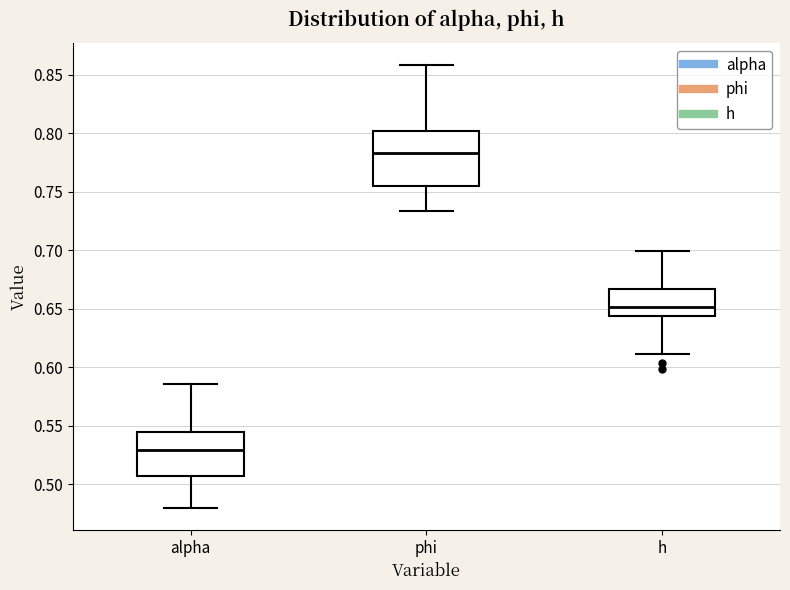

Reading left to right, read every box against the y-axis: the position of its median line, the range the box covers, and the ends of its whiskers. The values are not printed on the chart, so give them approximately, as read against the axis.

alpha: median 0.530, box 0.505 to 0.545, whiskers 0.480 to 0.585
phi: median 0.785, box 0.755 to 0.800, whiskers 0.735 to 0.860
h: median 0.650, box 0.645 to 0.665, whiskers 0.610 to 0.700